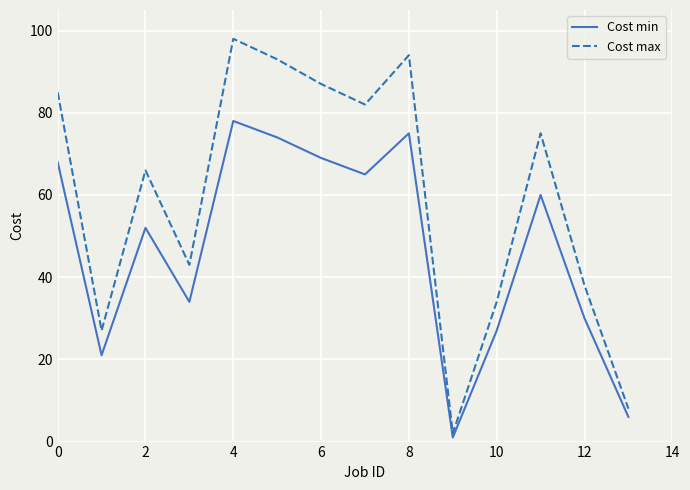

What is the maximum value for Cost max?

98